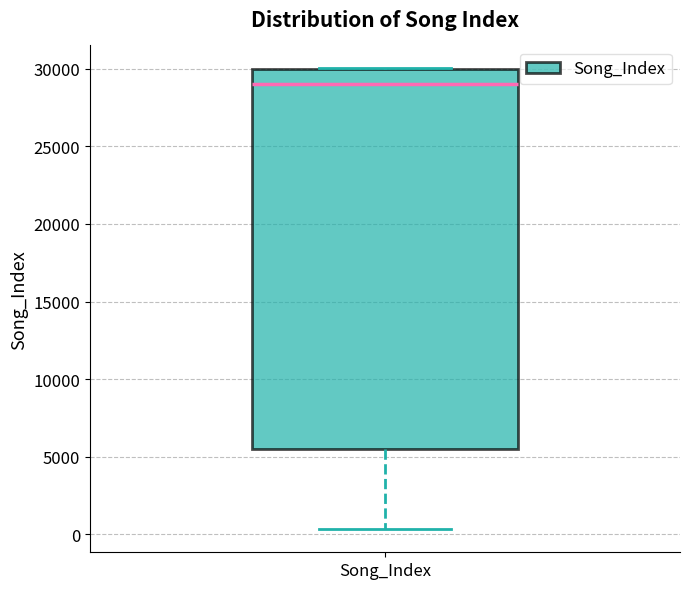

Where is the lower edge of the box for Song_Index on the y-axis? The values are not printed on the chart, so give them approximately, as read against the axis.

5500